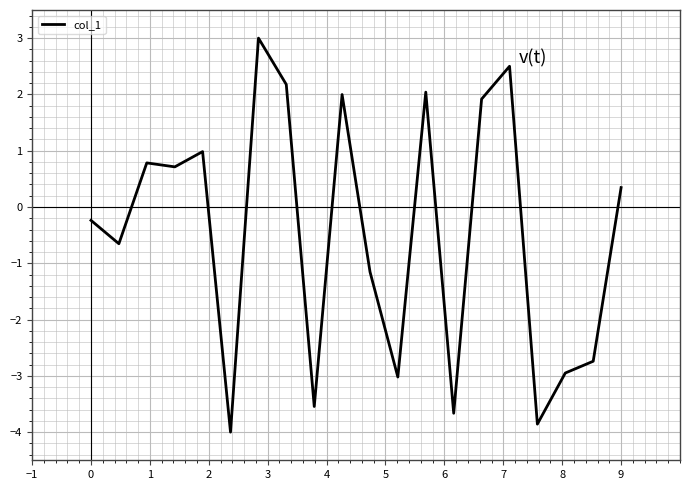

What is the smallest value displayed?

-4.0